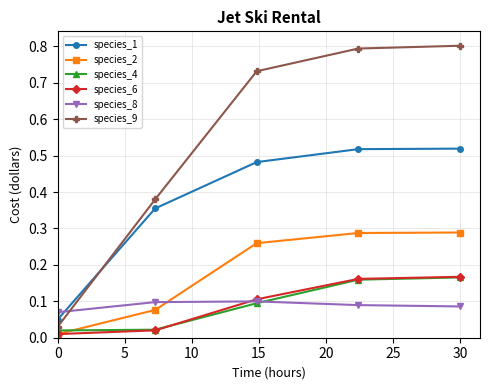

True or false: species_4 has more than 1 interior local peaks.

False